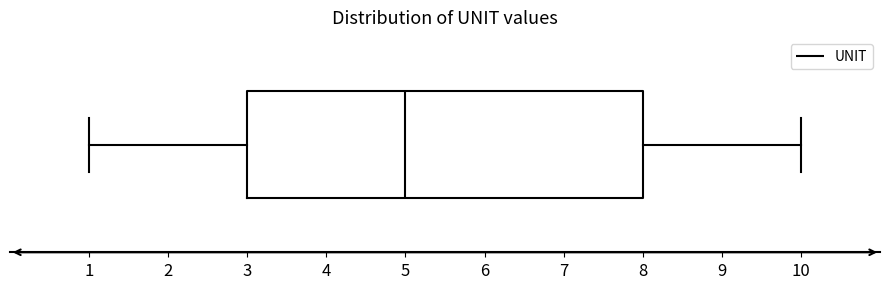

Read this box plot against the x-axis: the position of the median line, the range covered by the box, and the ends of both whiskers. The values are not printed on the chart, so give them approximately, as read against the axis.

median 5, box 3 to 8, whiskers 1 to 10